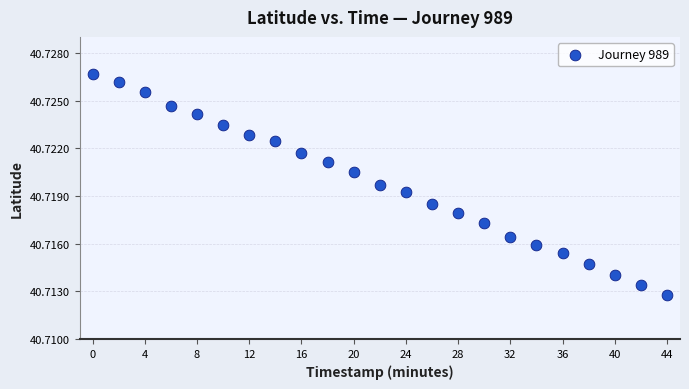

What is the range of X values (max minus min)?

44.0